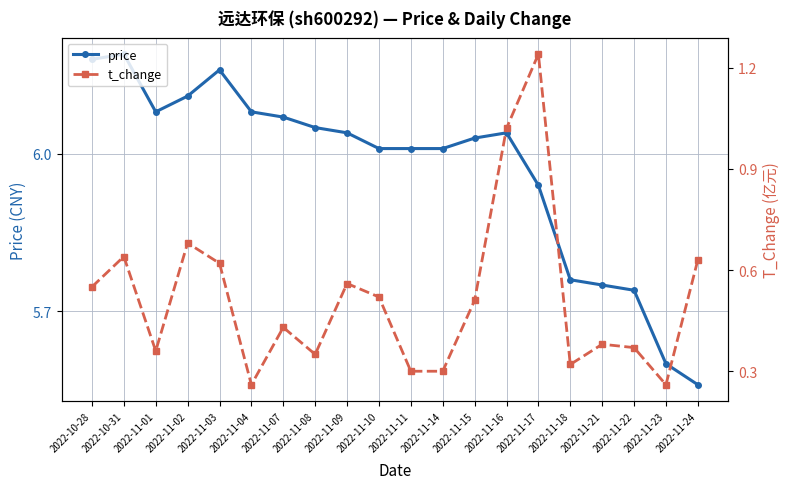

True or false: price and t_change intersect in this chart.

False